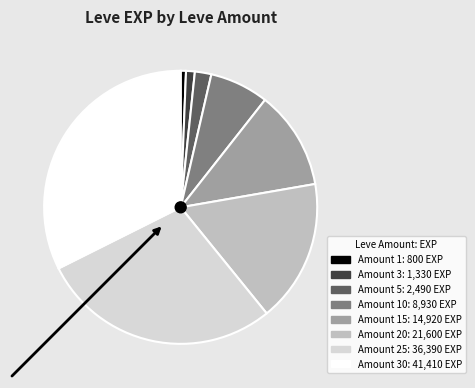

Is there a majority slice in this chart?

No